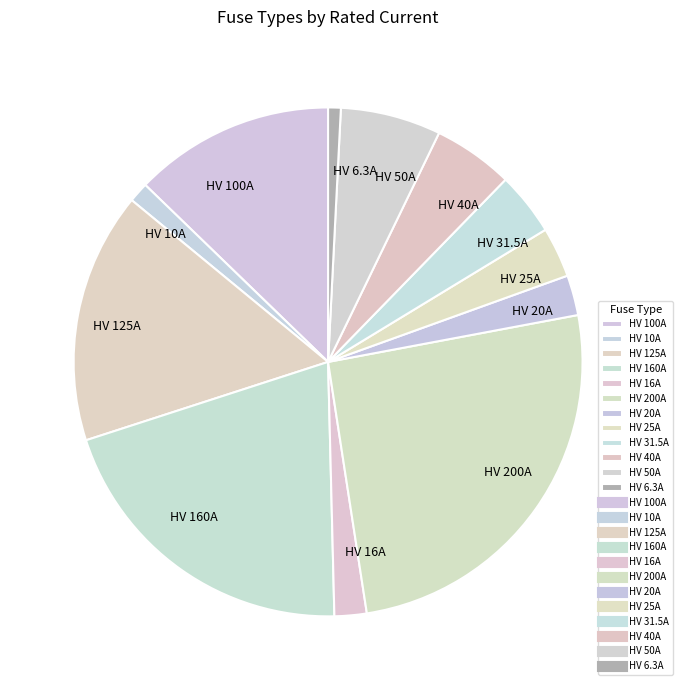

Combined, do HV 6.3A and HV 16A account for over 50%?

No